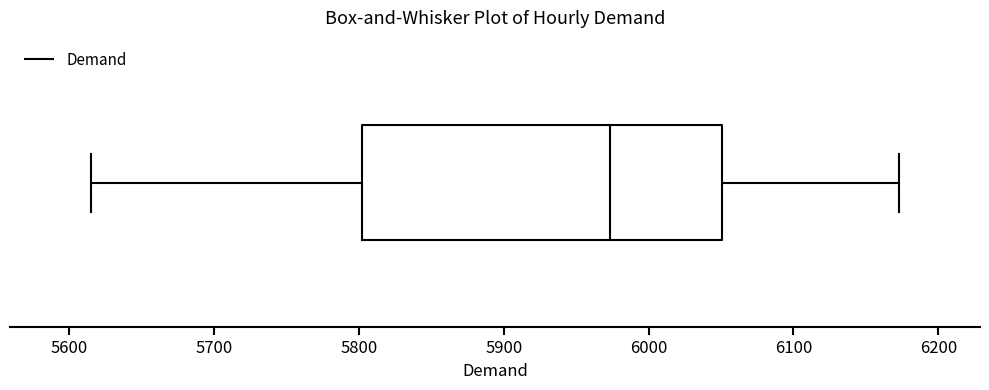

Read this box plot against the x-axis: the position of the median line, the range covered by the box, and the ends of both whiskers. The values are not printed on the chart, so give them approximately, as read against the axis.

median 5970, box 5800 to 6050, whiskers 5620 to 6170